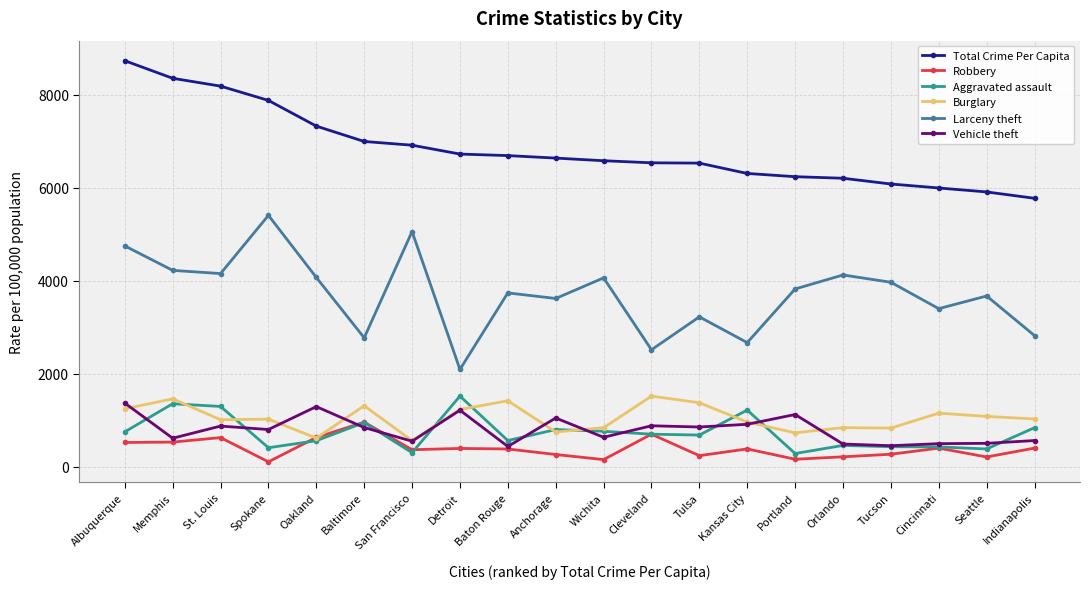

What is the label of the 15th point from the left?

Portland